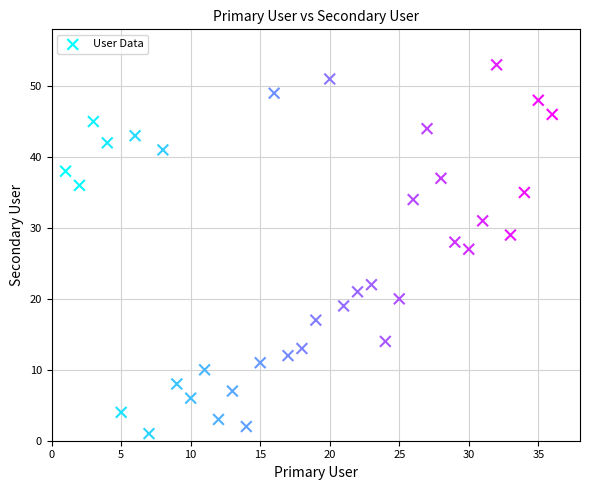

What is the range of X values (max minus min)?

35